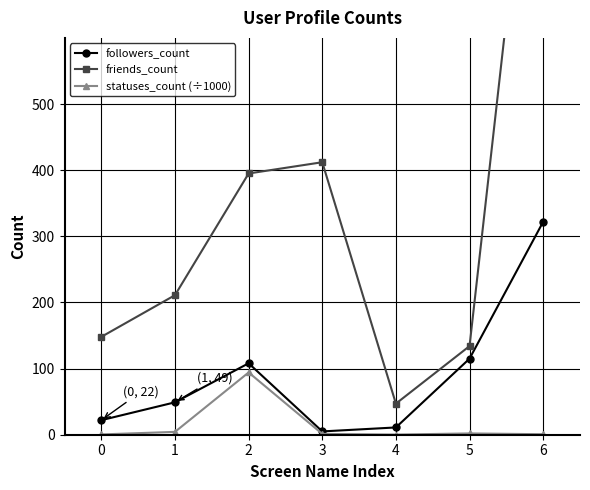

In friends_count, how many points are lower than both neighbors (excluding endpoints)?

1